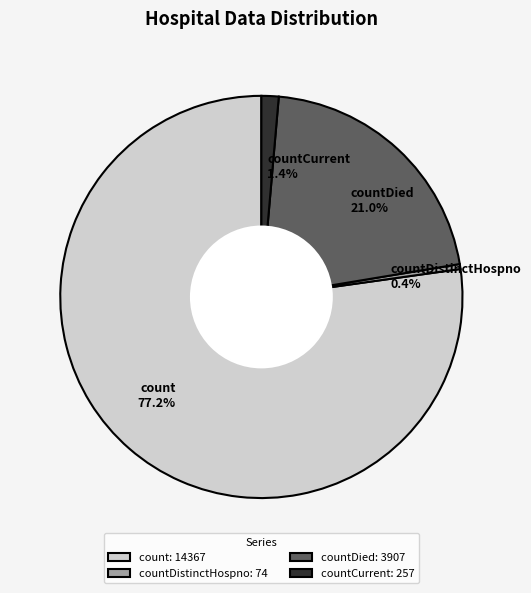

Which category has the smallest portion of the pie?

countDistinctHospno